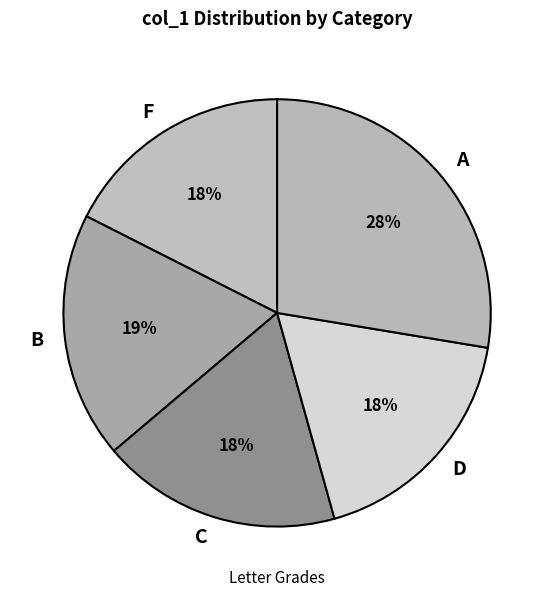

To the nearest percent, what is the difference between the largest and smallest slice percentages?

10%